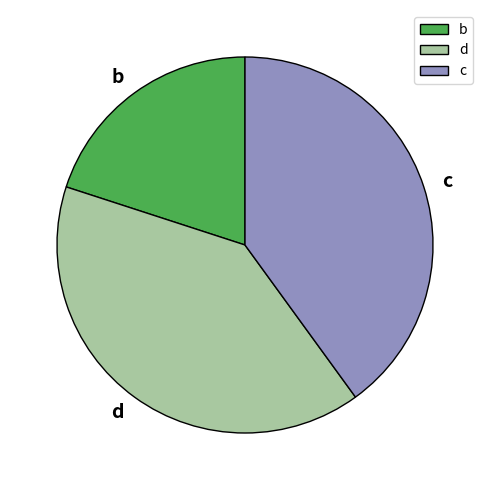

Which has a higher value, c or b?

c